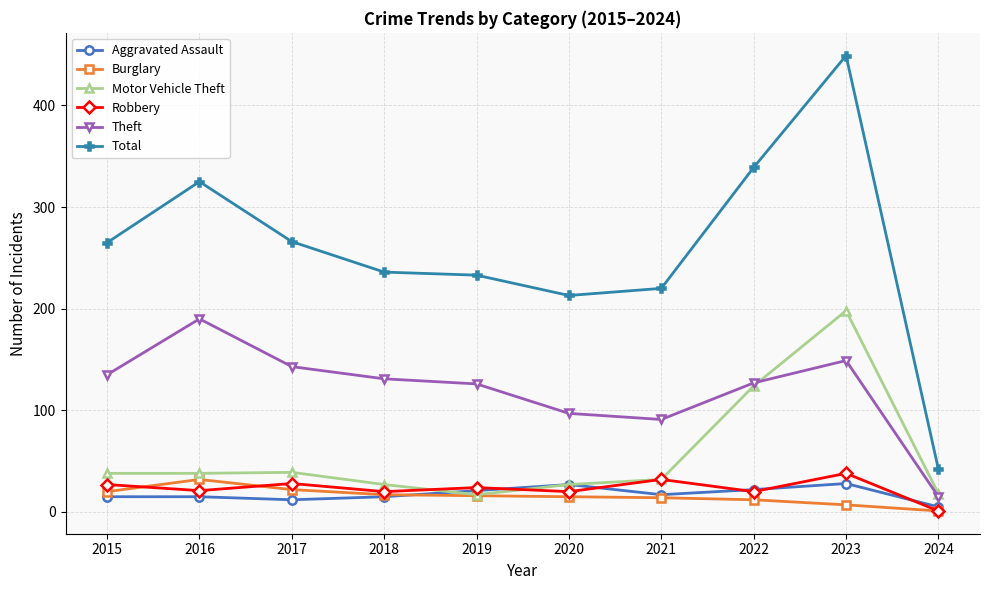

At which label is Theft closest to 102?

2020